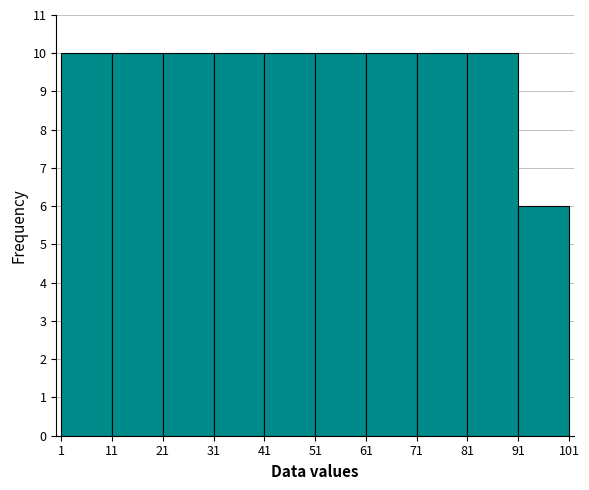

Reading left to right, transcribe this chart: for each bar, give the range it covers on the x-axis and its height. The values are not printed on the chart, so give them approximately, as read against the axis.

1 to 11: 10
11 to 21: 10
21 to 31: 10
31 to 41: 10
41 to 51: 10
51 to 61: 10
61 to 71: 10
71 to 81: 10
81 to 91: 10
91 to 101: 6